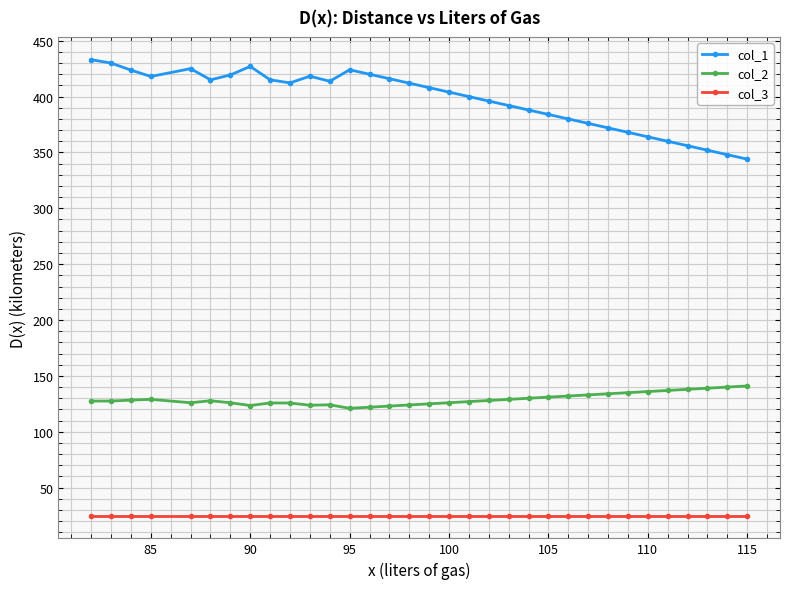

Which series has the largest range (max minus min)?

col_1